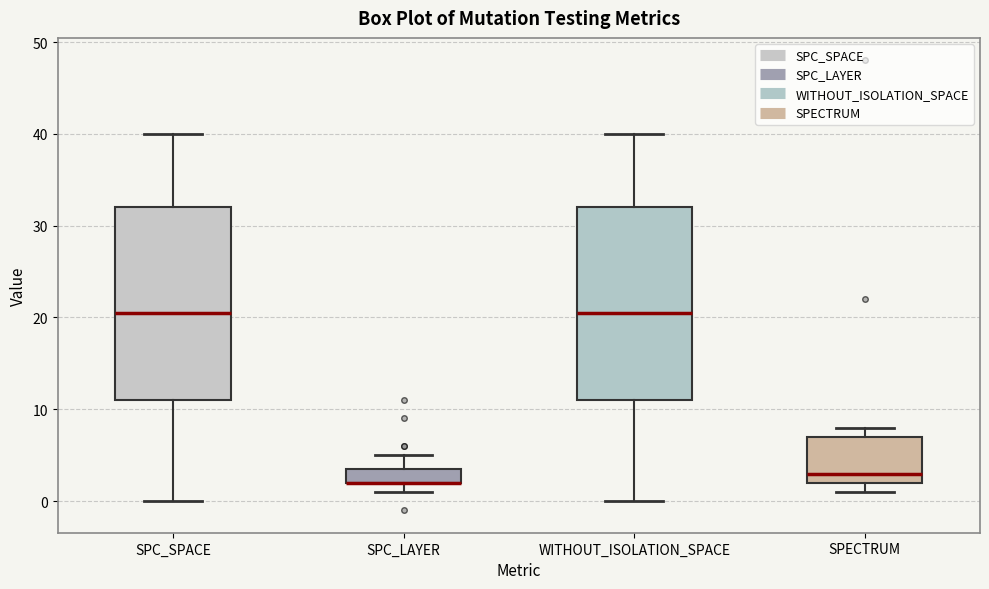

Where is the lower edge of the box for SPECTRUM on the y-axis? The values are not printed on the chart, so give them approximately, as read against the axis.

2